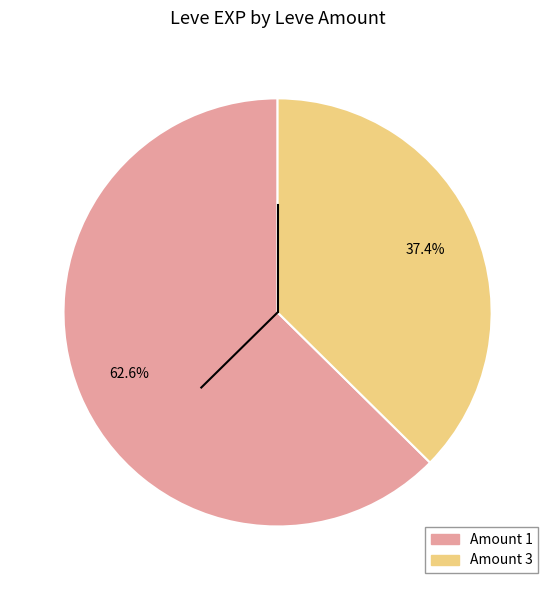

Is there a majority slice in this chart?

Yes